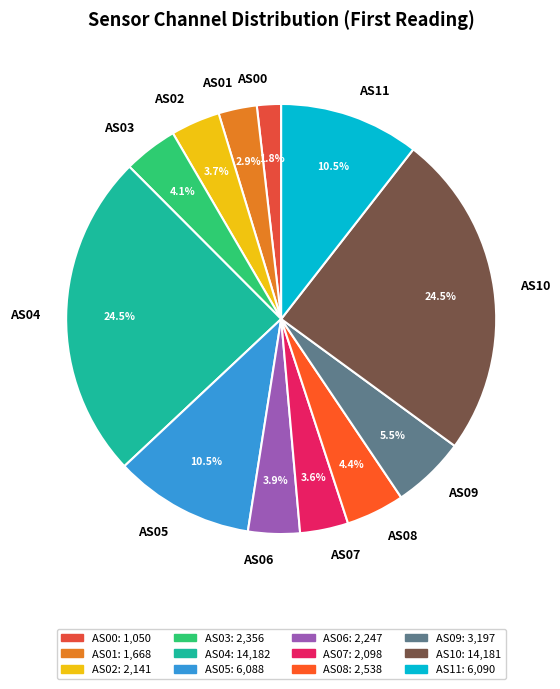

How many segments does this pie chart have?

12